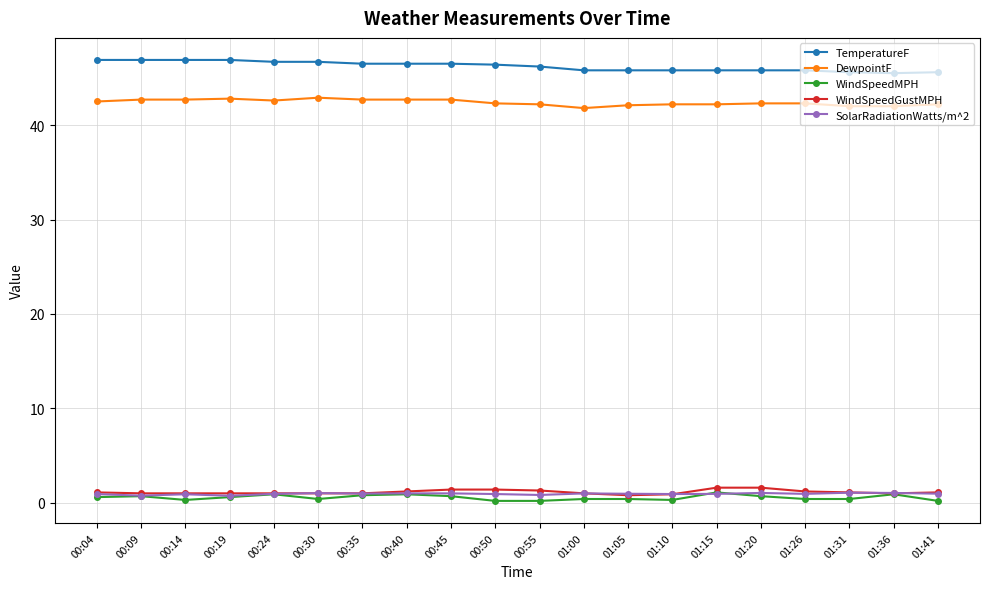

What is the value of the WindSpeedGustMPH point at the 8th from the left?

1.2